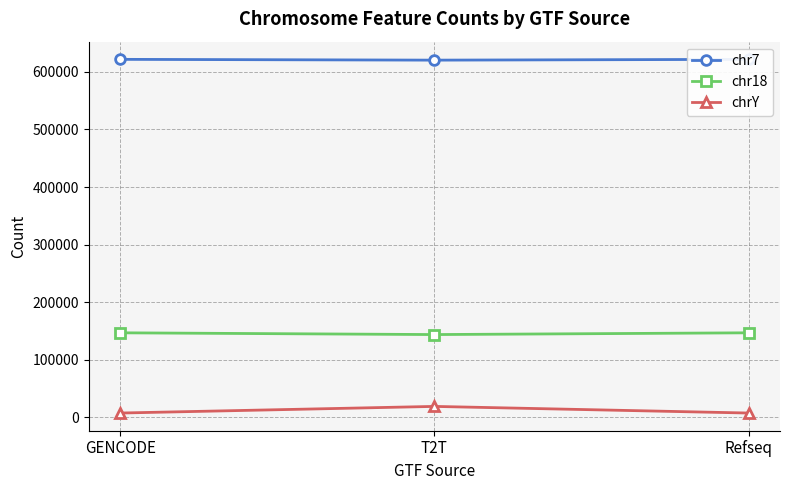

What are all the series names shown in the legend?

chr7, chr18, chrY